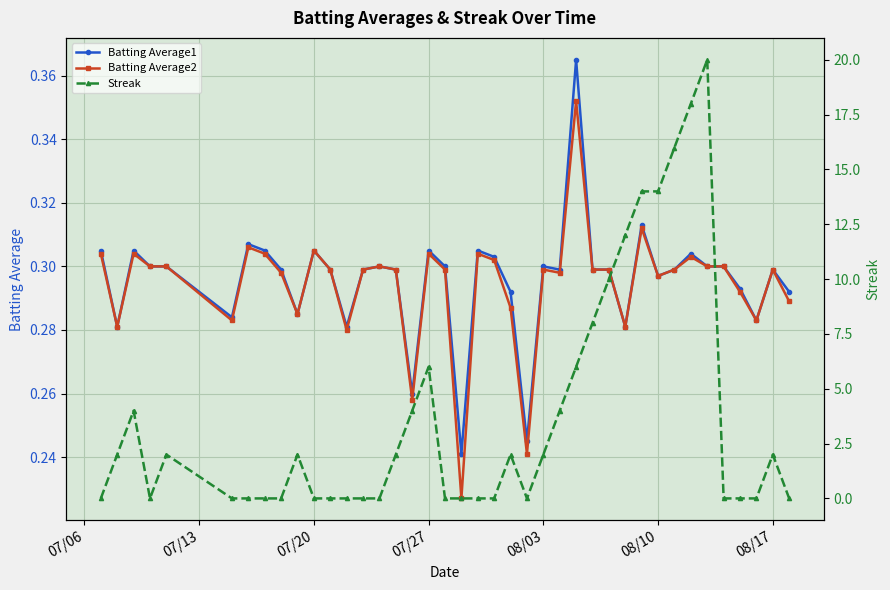

How many Batting Average2 values are between 0 and 1?

40